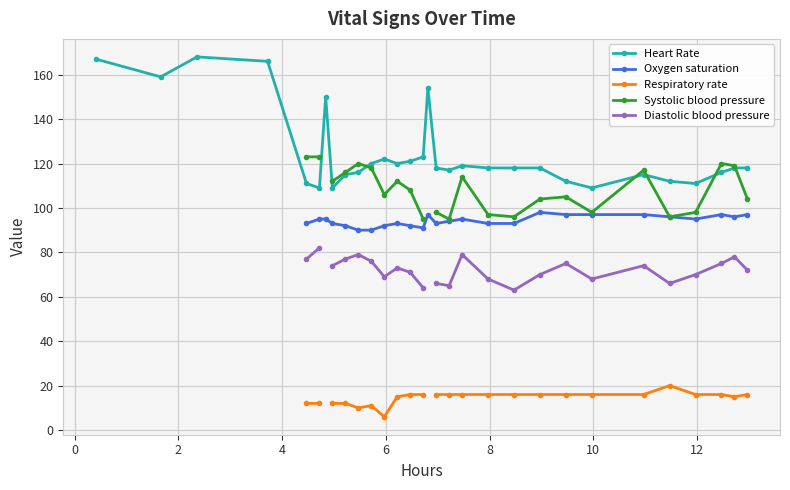

Is the value of Systolic blood pressure at 21 greater than the value of Diastolic blood pressure at 18?

Yes